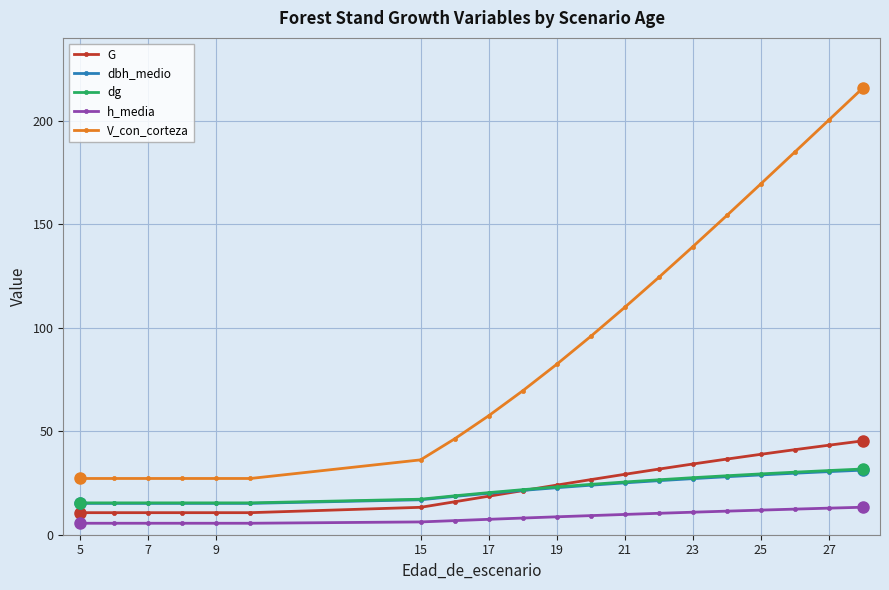

What is the value of the dbh_medio point at the 11th from the left?

22.7